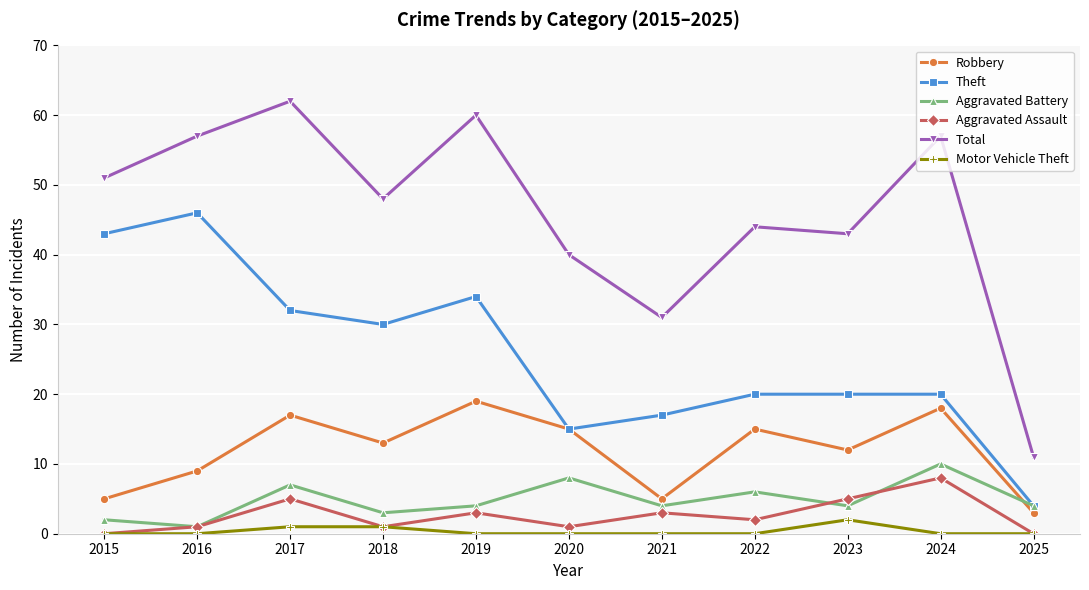

True or false: Aggravated Assault and Robbery cross at least once.

False